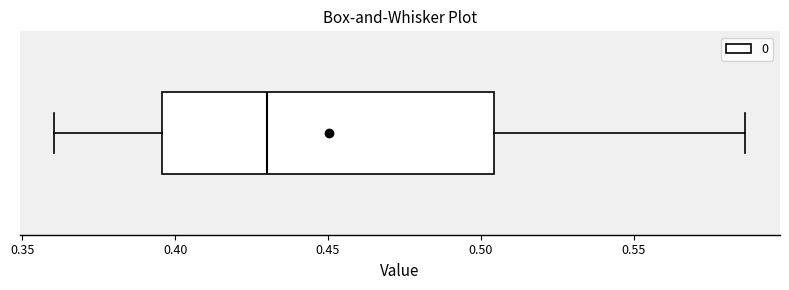

Where does the median line of the box sit on the x-axis? The values are not printed on the chart, so give them approximately, as read against the axis.

0.430